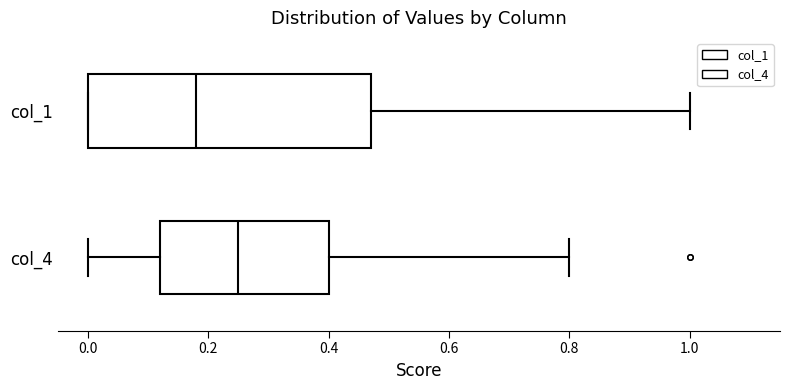

Reading bottom to top, read every box against the x-axis: the position of its median line, the range the box covers, and the ends of its whiskers. The values are not printed on the chart, so give them approximately, as read against the axis.

col_4: median 0.26, box 0.12 to 0.40, whiskers 0.00 to 0.80
col_1: median 0.18, box 0.00 to 0.48, whiskers 0.00 to 1.00